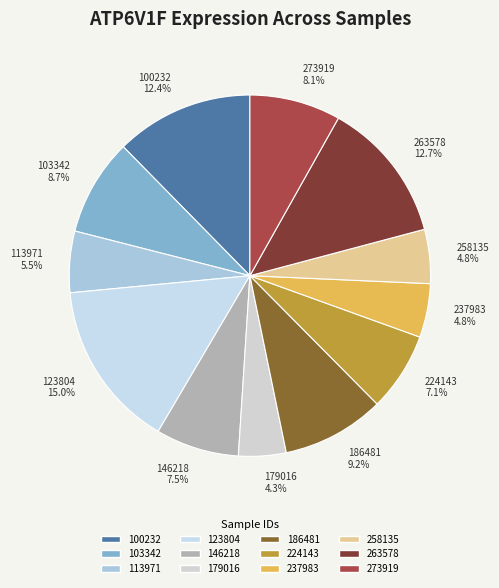

Which slice is the smallest?

179016